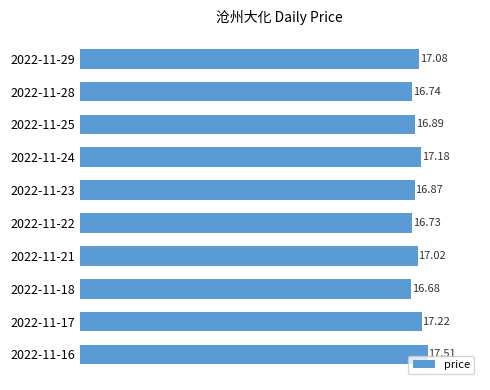

Are the bars horizontal?

Yes